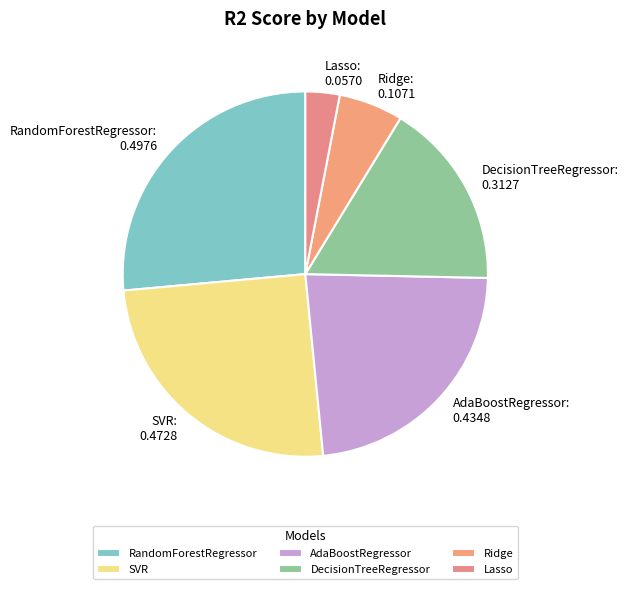

Count the number of slices in the pie.

6